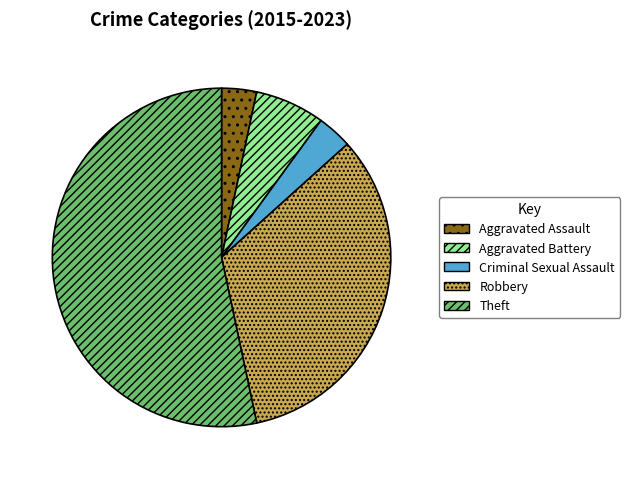

How many segments does this pie chart have?

5